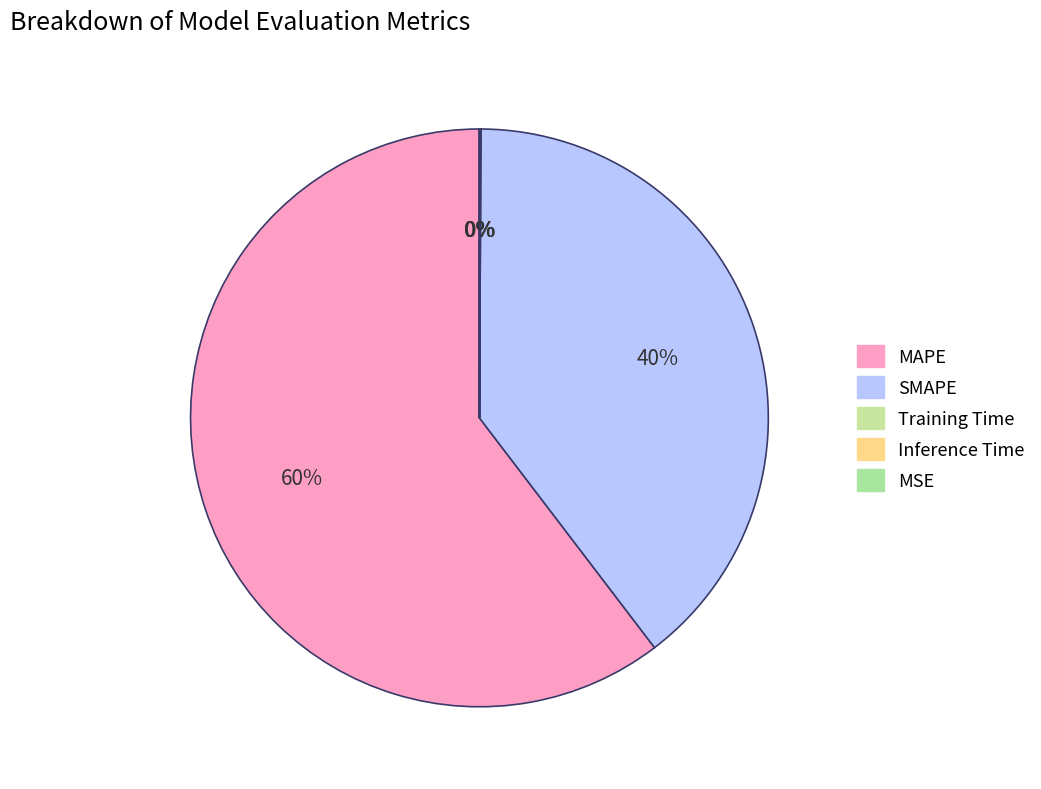

What is the change in value from MAPE to Training Time?

-105.2